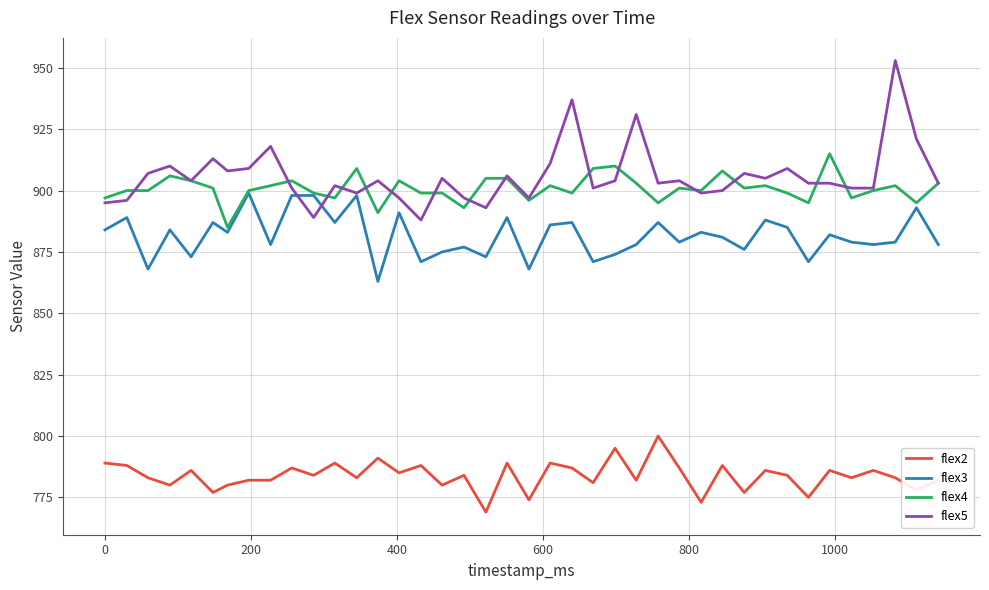

What is the highest value of the flex2 series?

800